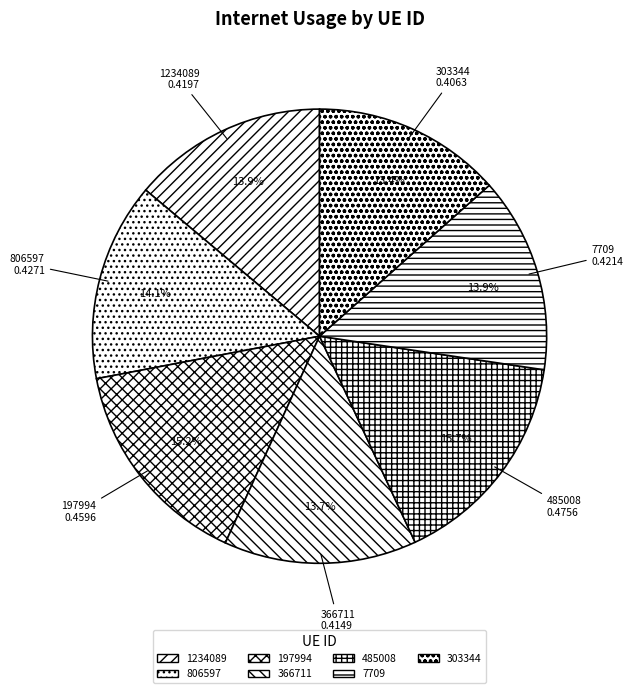

To the nearest percent, what portion does 303344 represent?

13%